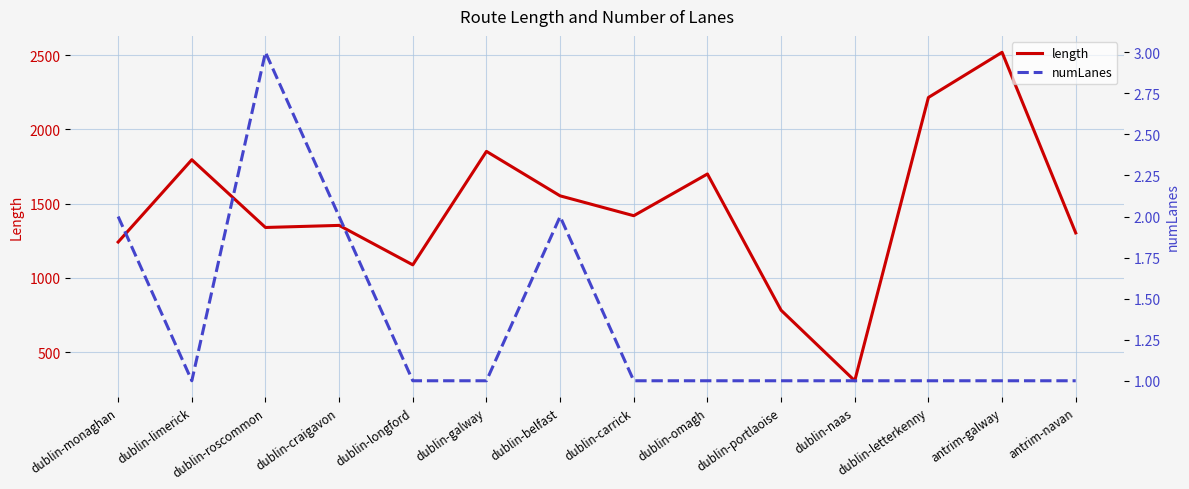

Does the chart have visible grid lines?

Yes